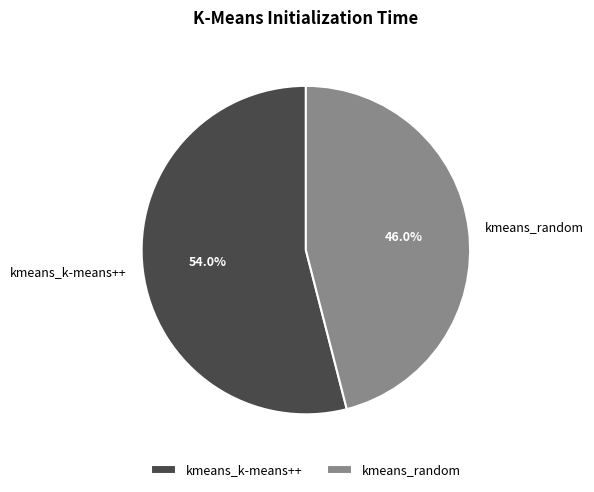

What is the total percentage of kmeans_random and kmeans_k-means++?

100.0%